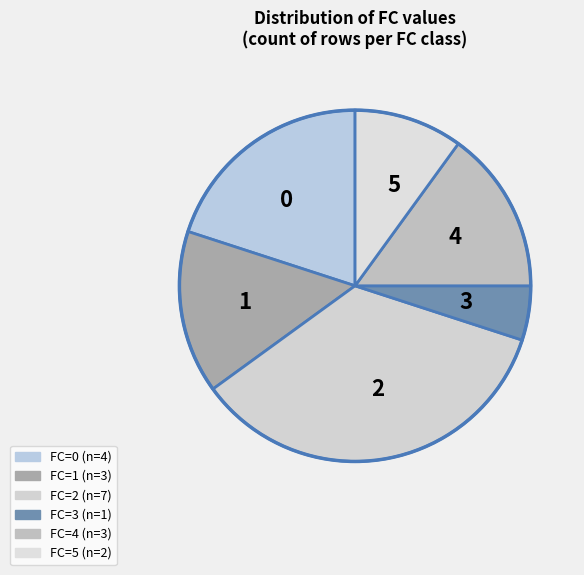

Does any single category account for the majority?

No